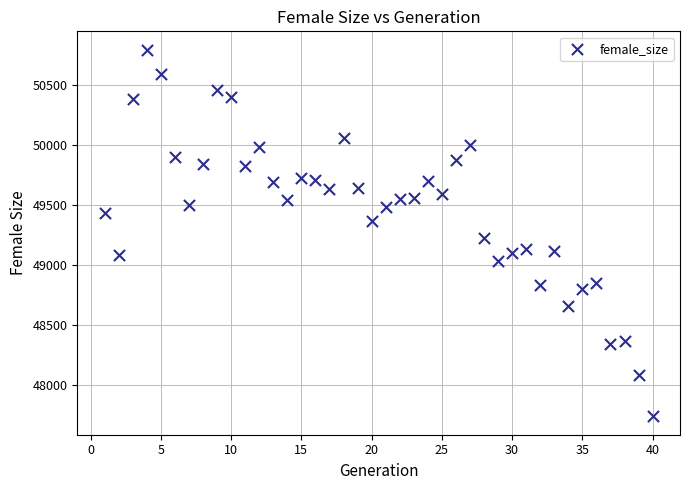

What is the range of X values (max minus min)?

39